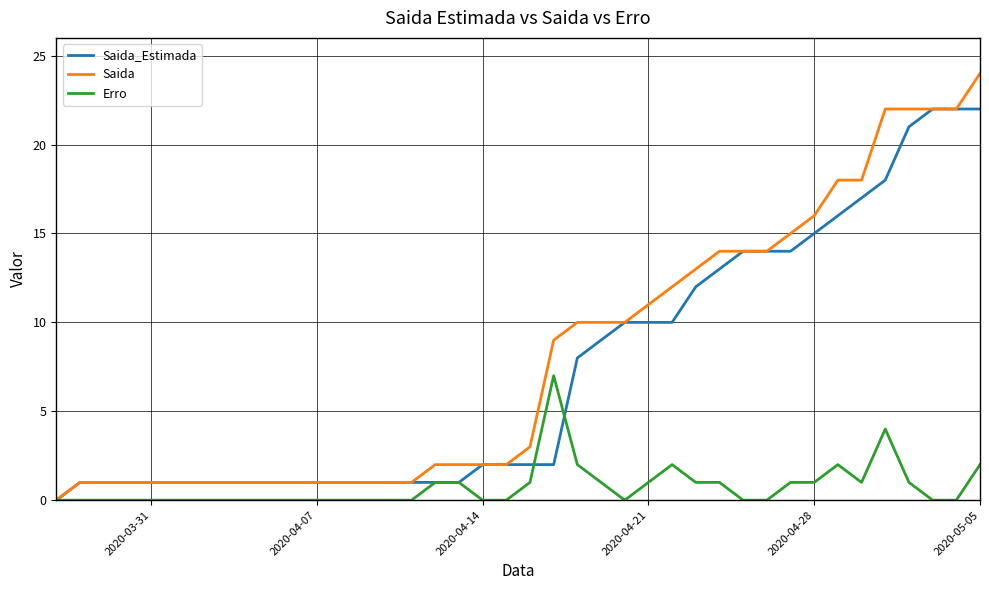

What is the maximum value shown in the chart?

24